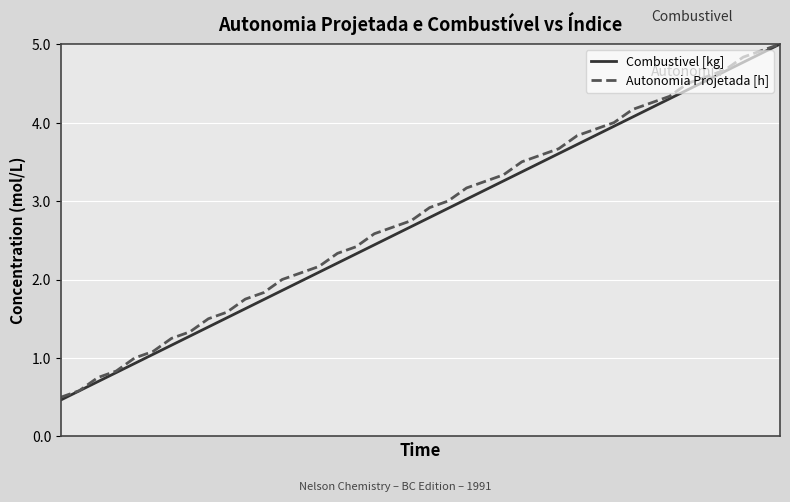

What is the maximum value for Autonomia Projetada [h]?

5.0